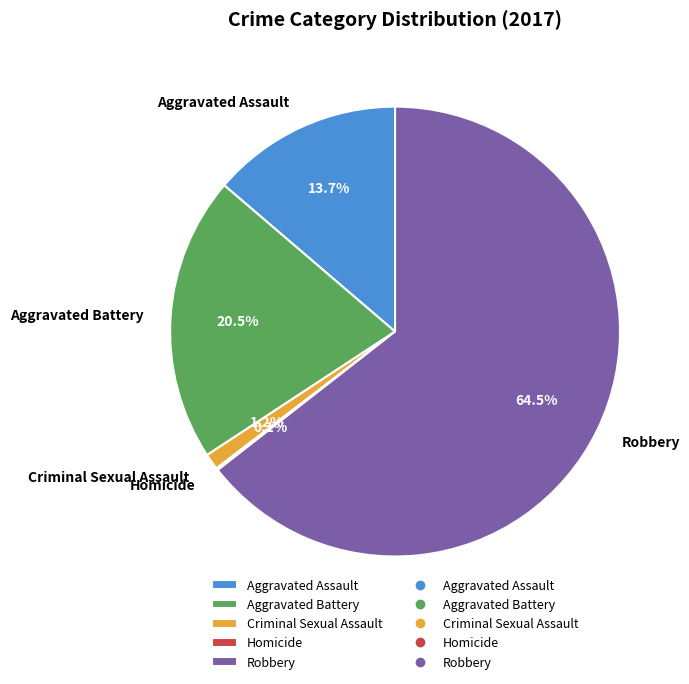

What percentage do Criminal Sexual Assault and Aggravated Battery together represent?

21.7%